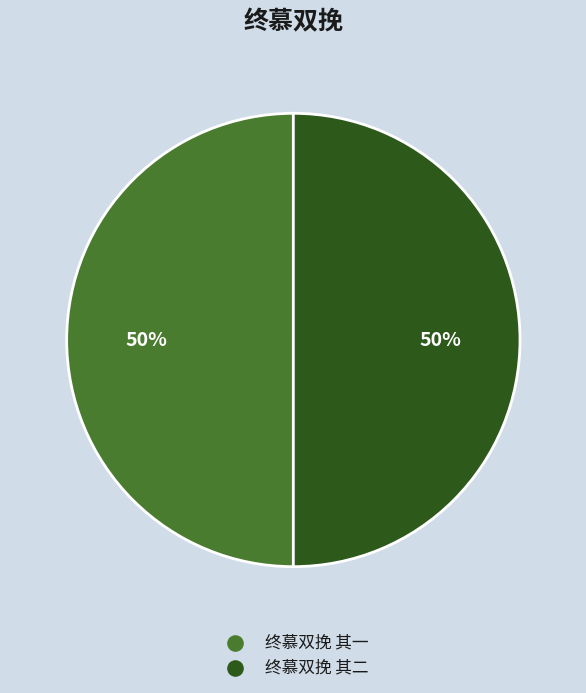

Count the number of slices in the pie.

2